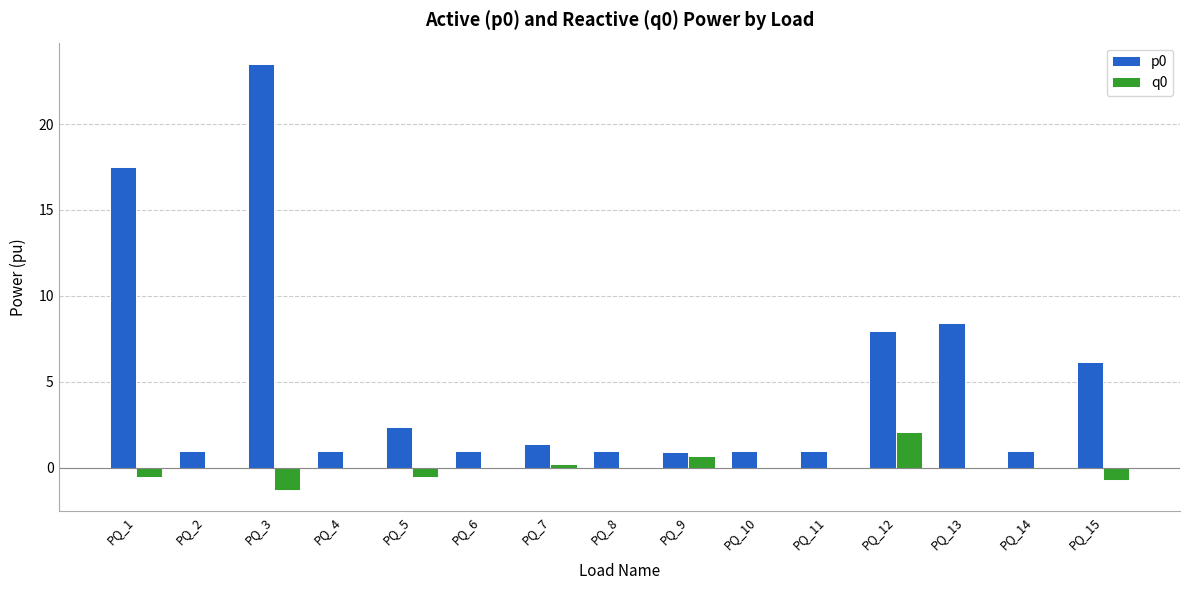

What is the approximate value of q0 at PQ_5?

-0.6